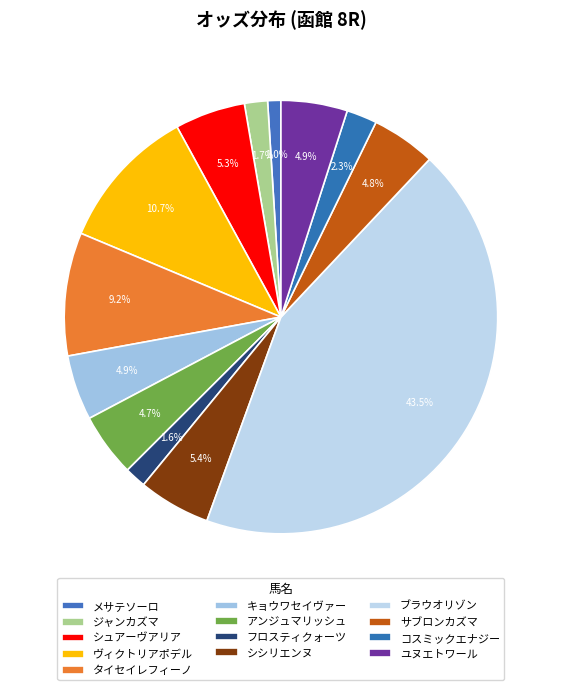

How many slices are in this pie chart?

13